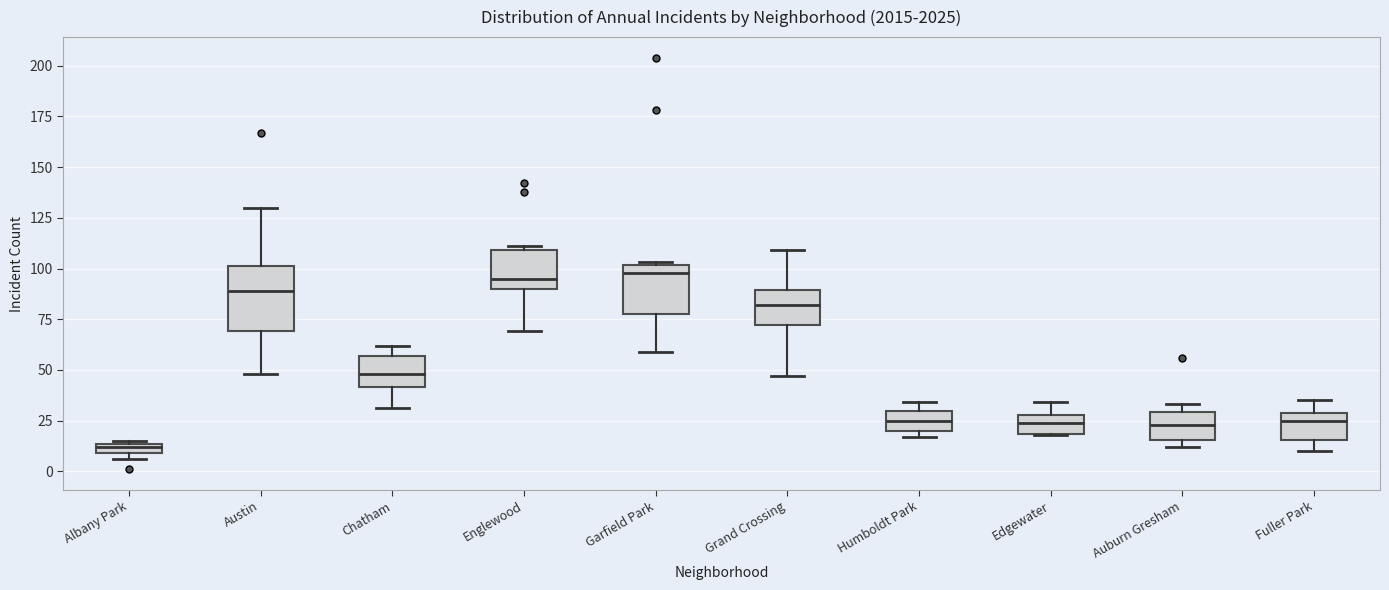

Comparing the boxes themselves (not the whiskers), which one is the tallest?

Austin